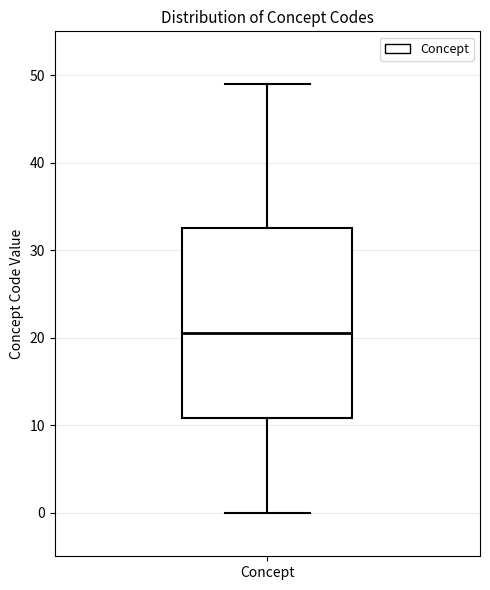

Transcribe this box plot: give where the median line is, the range the box spans, and where the two whiskers end, as read against the y-axis. The values are not printed on the chart, so give them approximately, as read against the axis.

median 21, box 11 to 33, whiskers 0 to 49